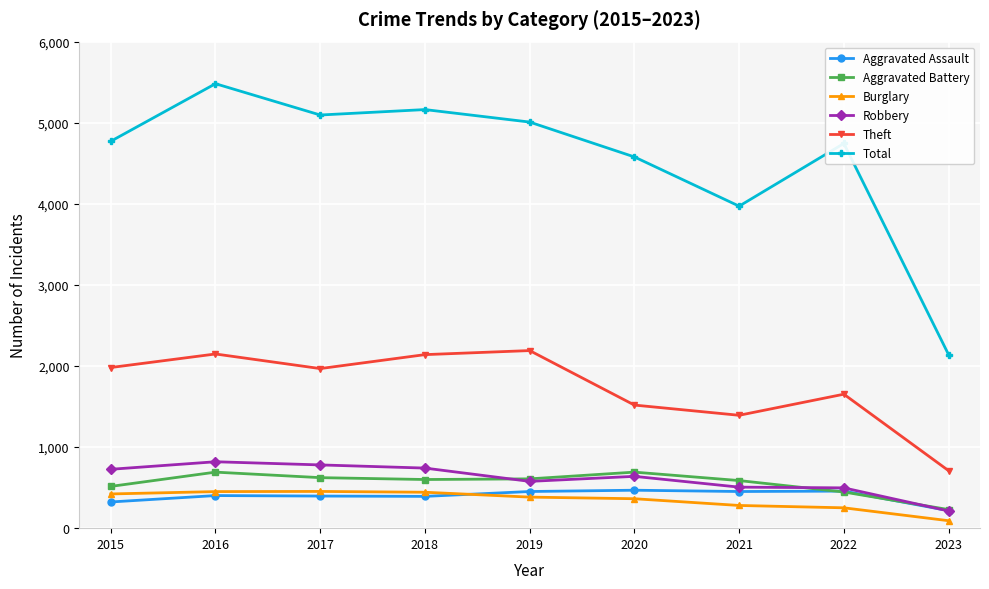

True or false: Theft and Total intersect in this chart.

False